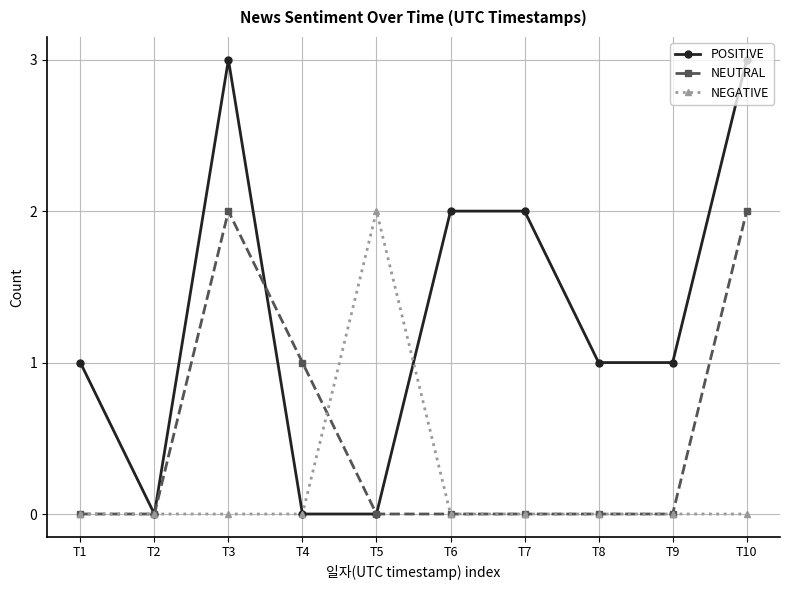

Rank the series by their average value, from lowest to highest.

NEGATIVE, NEUTRAL, POSITIVE